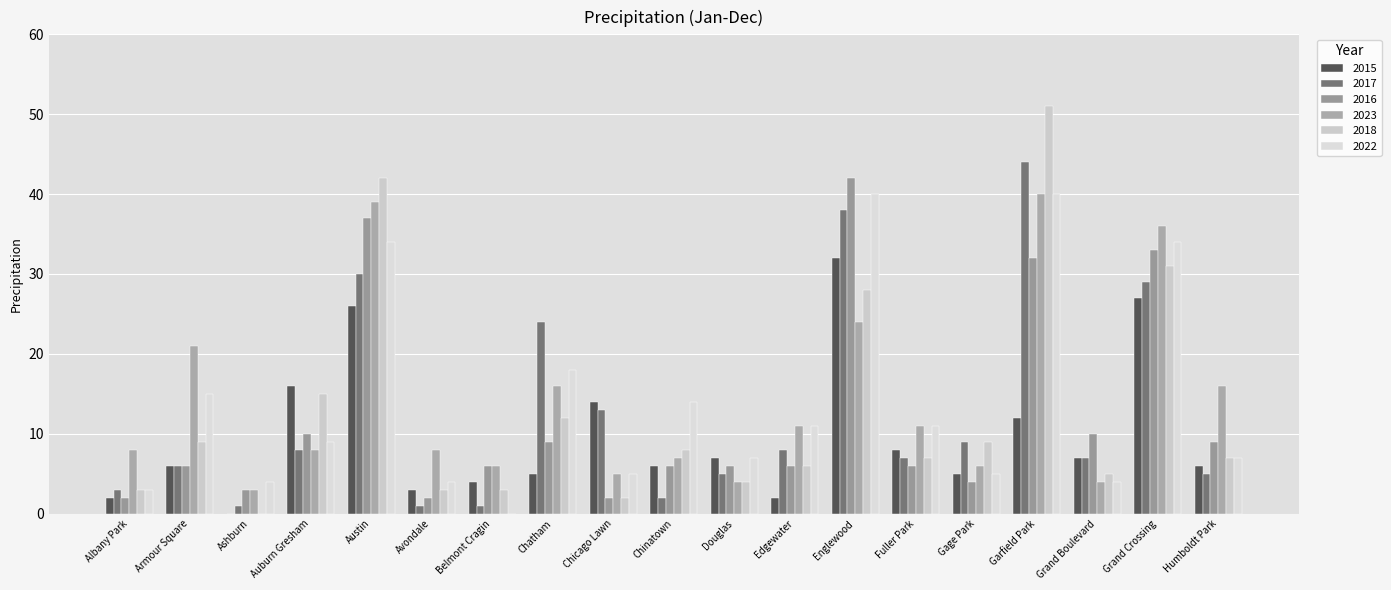

How many distinct data groups are displayed?

6